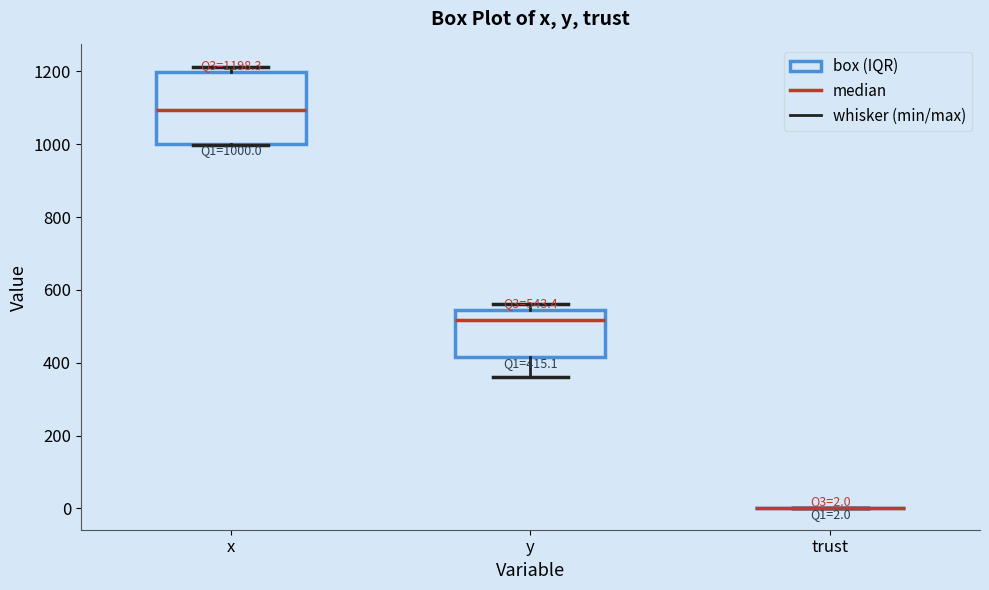

Comparing the boxes themselves (not the whiskers), which one is the tallest?

x